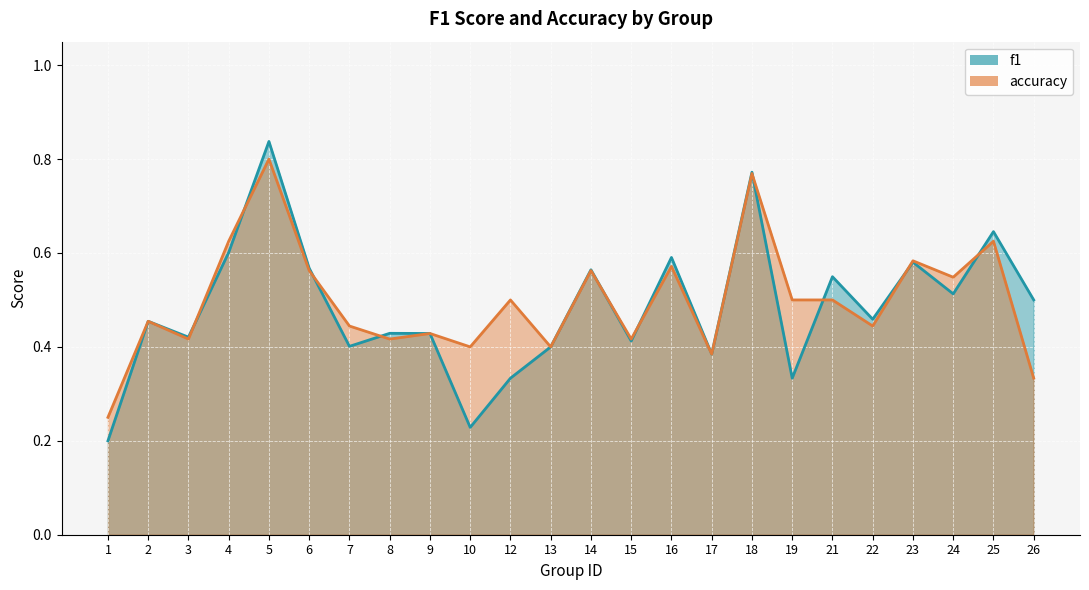

Count the number of categories in the chart.

24